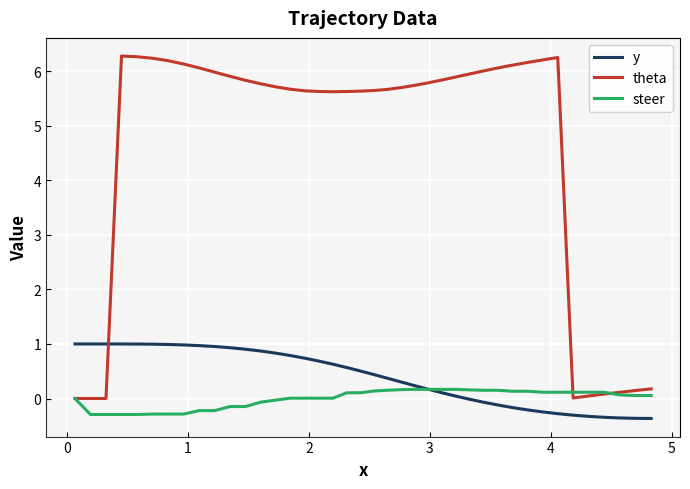

Which series has the widest spread of values?

theta